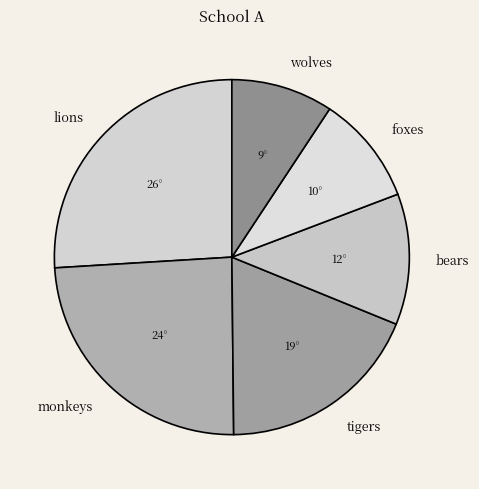

Do wolves and lions together represent more than half of the pie?

No